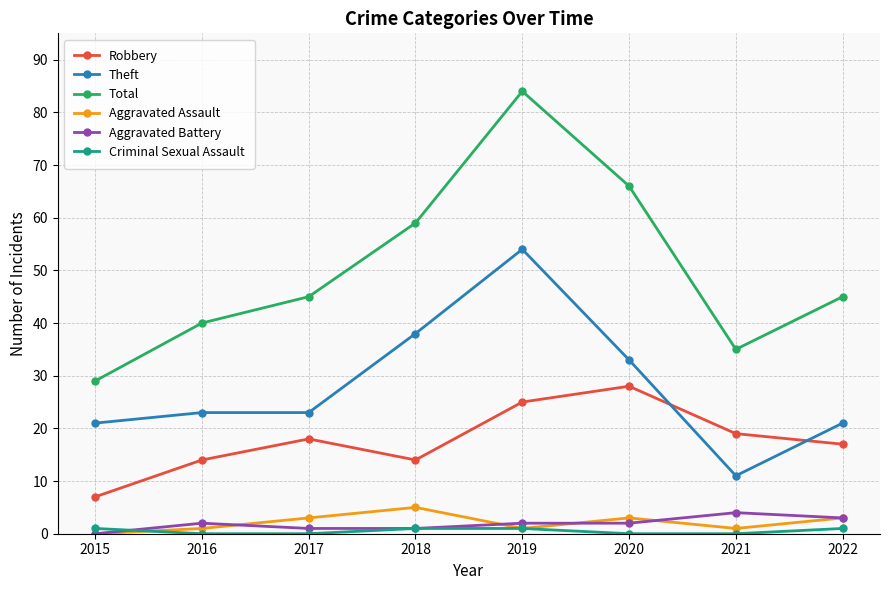

The value of Aggravated Battery at 2017 is 1. True or false?

True